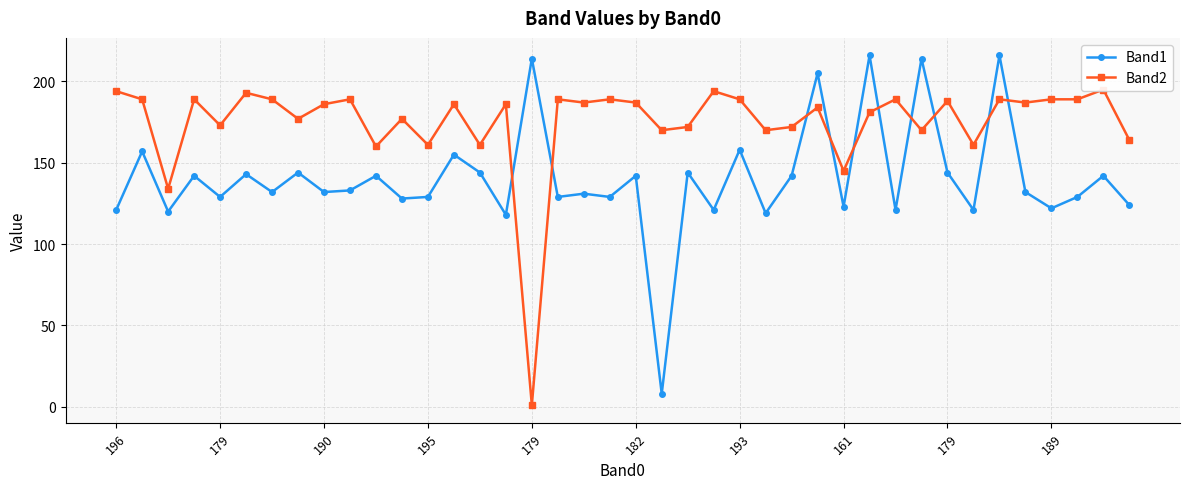

Which series ends up on top after the final intersection of Band1 and Band2?

Band2